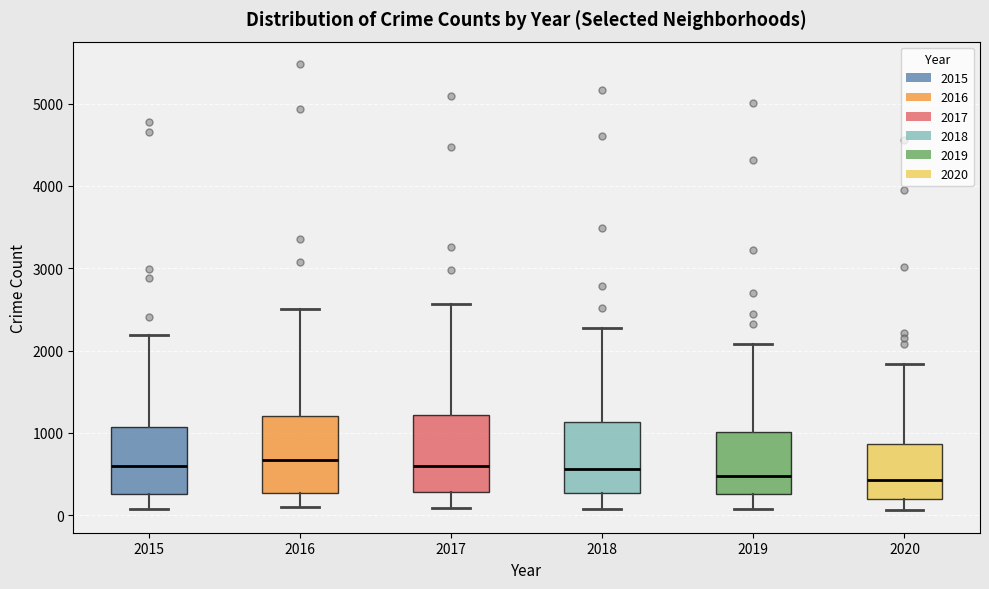

Where is the upper edge of the box at x = 2018 on the y-axis? The values are not printed on the chart, so give them approximately, as read against the axis.

1100